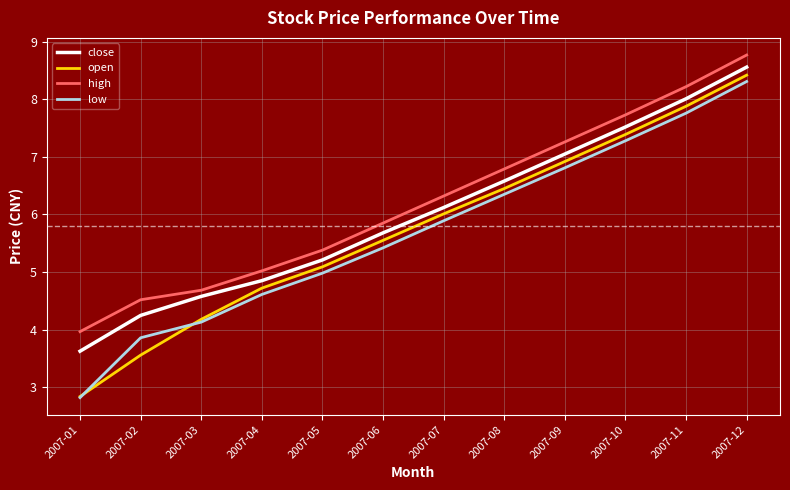

Which series changed the most between 2007-02 and 2007-12?

open